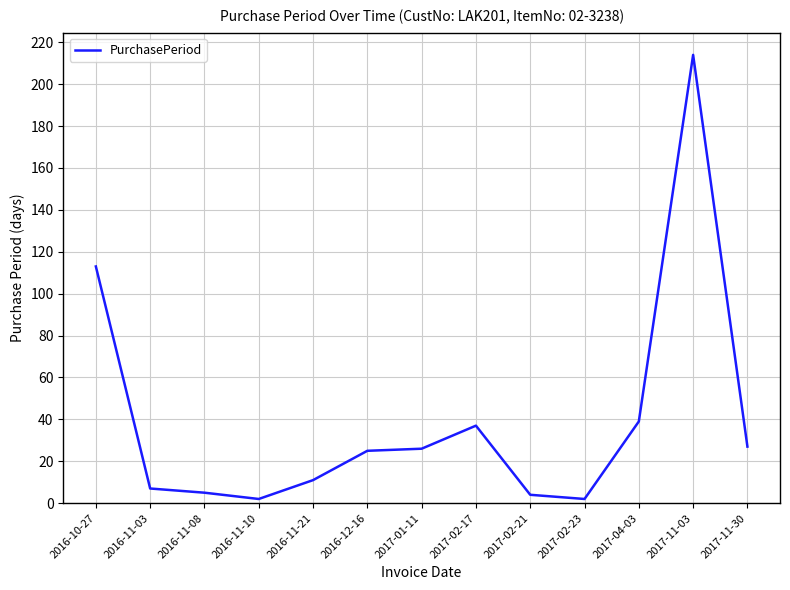

What is the change in value from 2016-10-27 to 2017-02-17?

-76